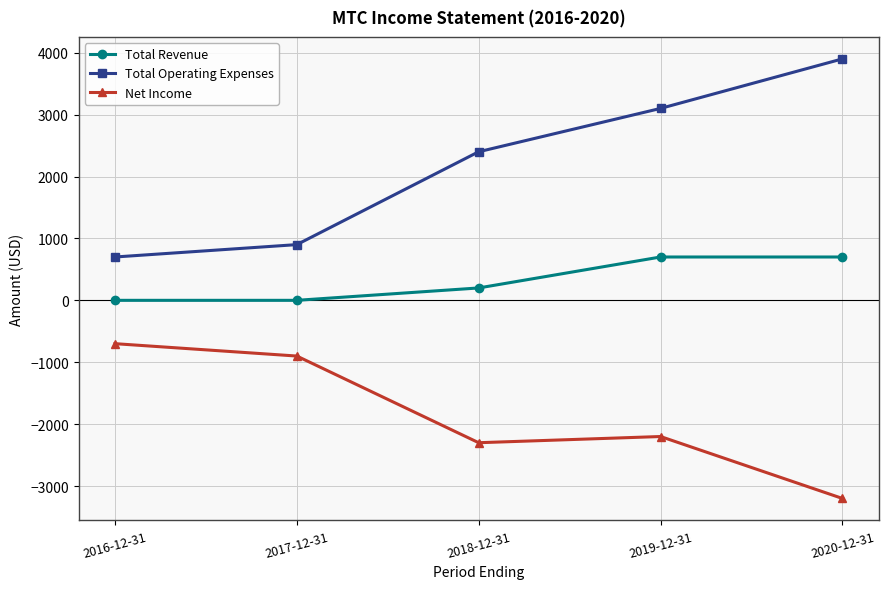

Which series has the widest spread of values?

Total Operating Expenses